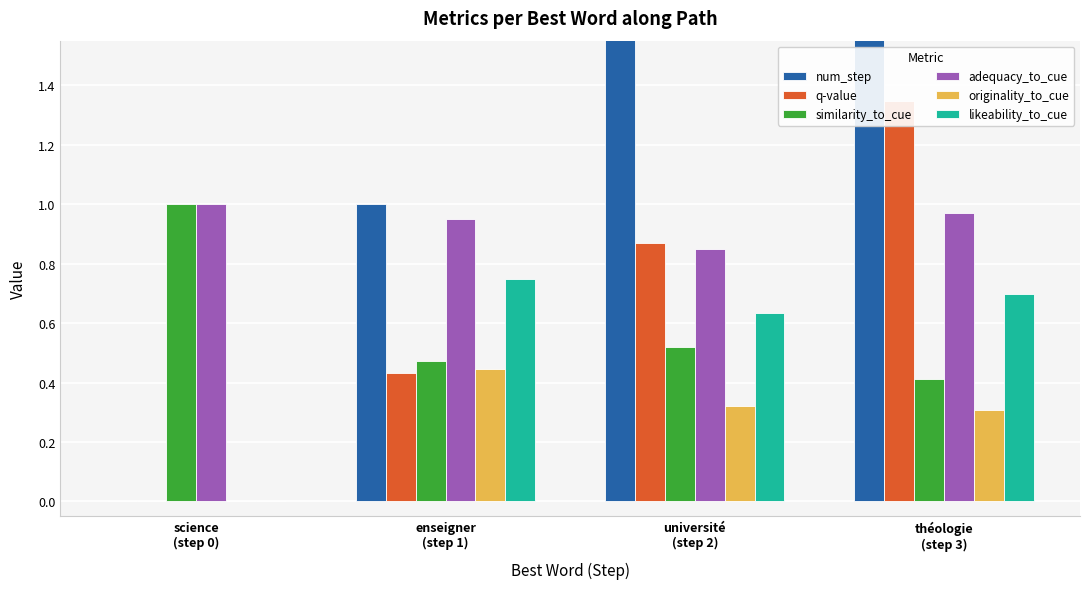

How many bars are there in total?

24